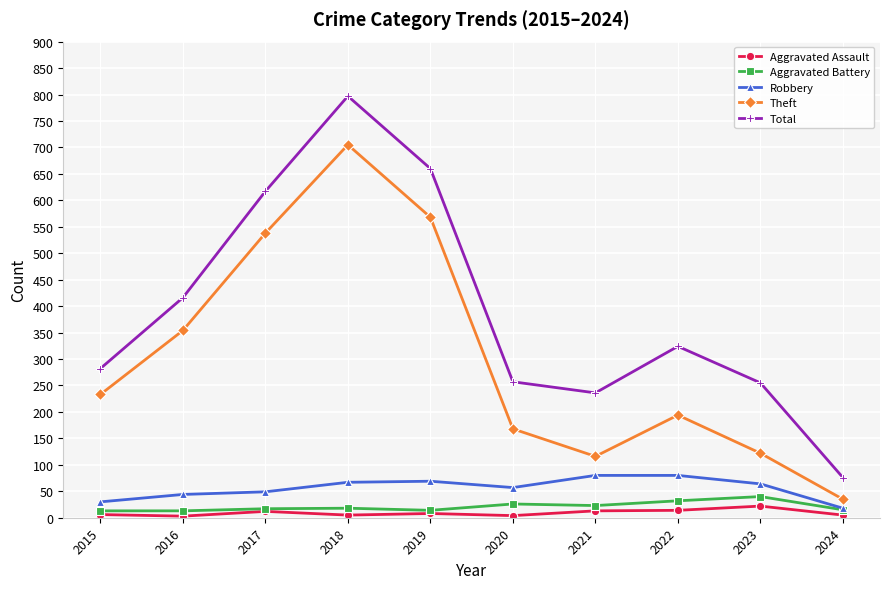

What is the highest value of the Robbery series?

80